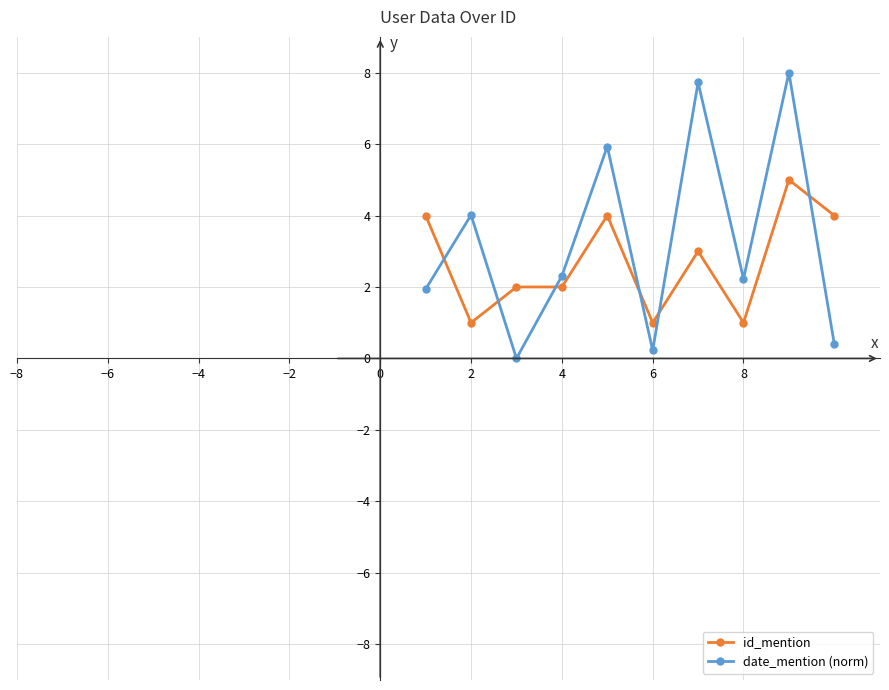

What is the greatest value displayed?

8.0